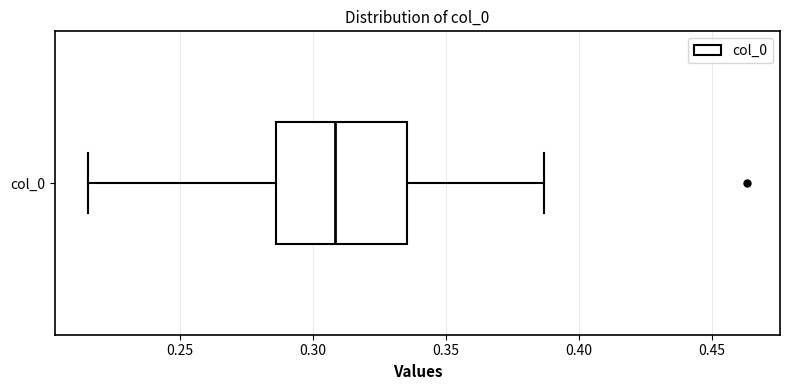

Where does the left whisker of the box for col_0 end on the x-axis? The values are not printed on the chart, so give them approximately, as read against the axis.

0.215